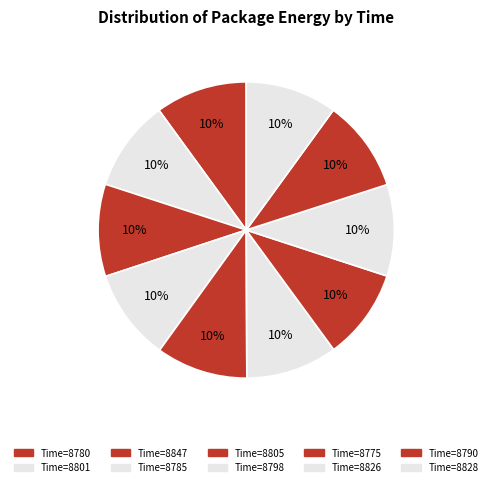

How many slices are in this pie chart?

10